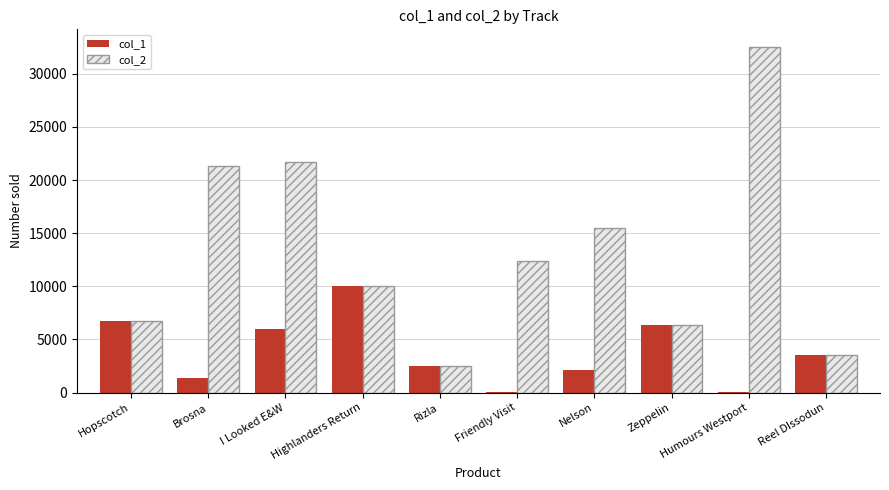

At which category is the sum across all series the highest?

Humours Westport